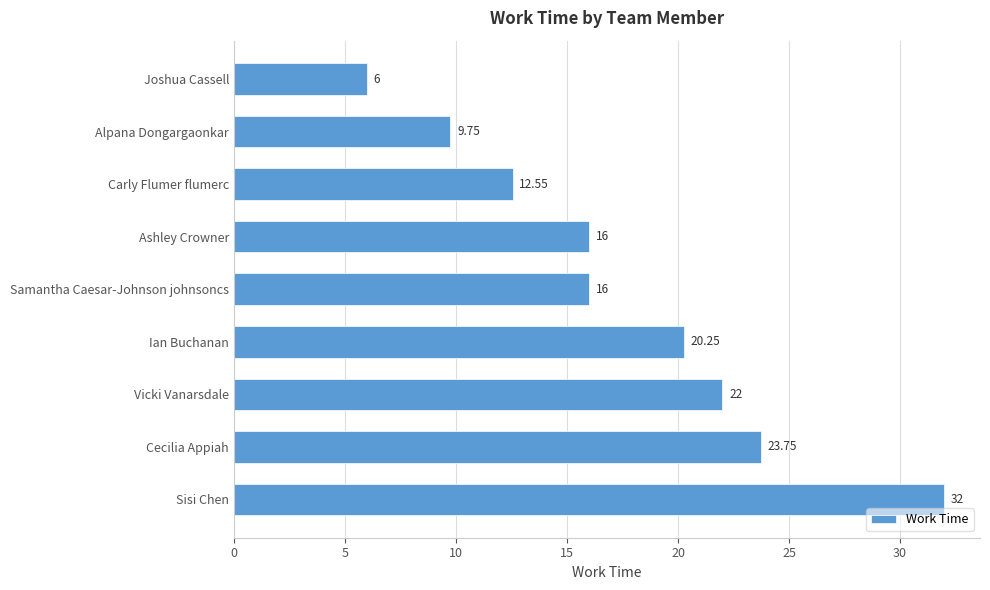

Between Ashley Crowner and Joshua Cassell, which is larger?

Ashley Crowner